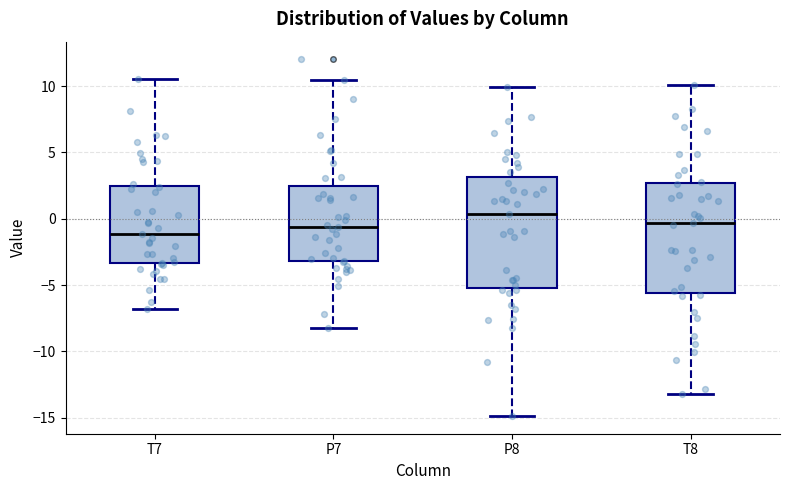

Reading left to right, read every box against the y-axis: the position of its median line, the range the box covers, and the ends of its whiskers. The values are not printed on the chart, so give them approximately, as read against the axis.

T7: median -1.0, box -3.5 to 2.5, whiskers -7.0 to 10.5
P7: median -0.5, box -3.0 to 2.5, whiskers -8.0 to 10.5
P8: median 0.5, box -5.0 to 3.0, whiskers -15.0 to 10.0
T8: median -0.5, box -5.5 to 2.5, whiskers -13.0 to 10.0